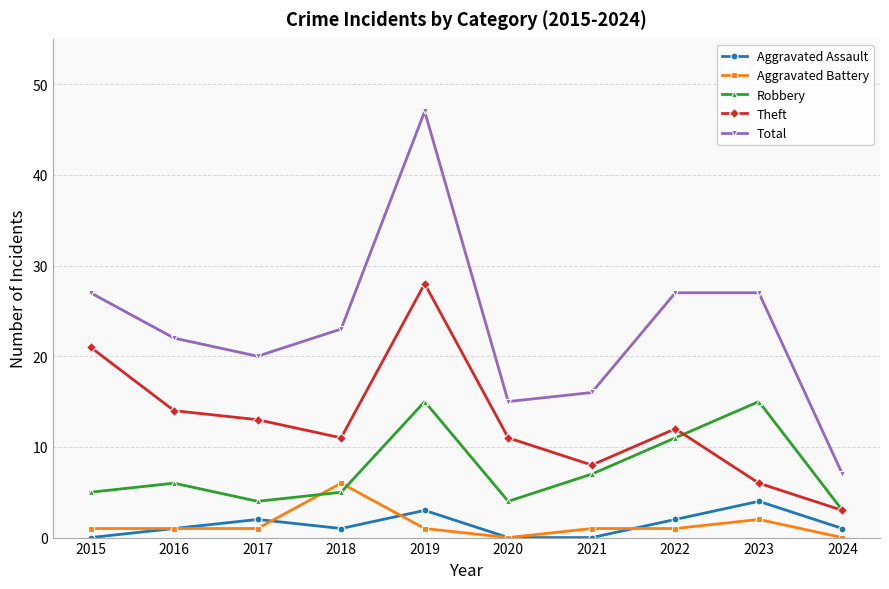

True or false: Total has more than 0 points higher than both neighbors.

True